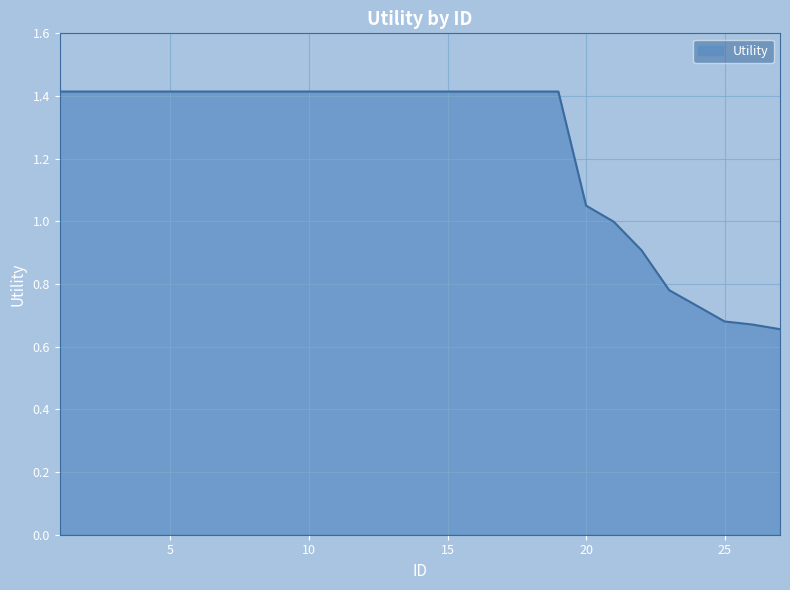

What is the maximum value shown in the chart?

1.4